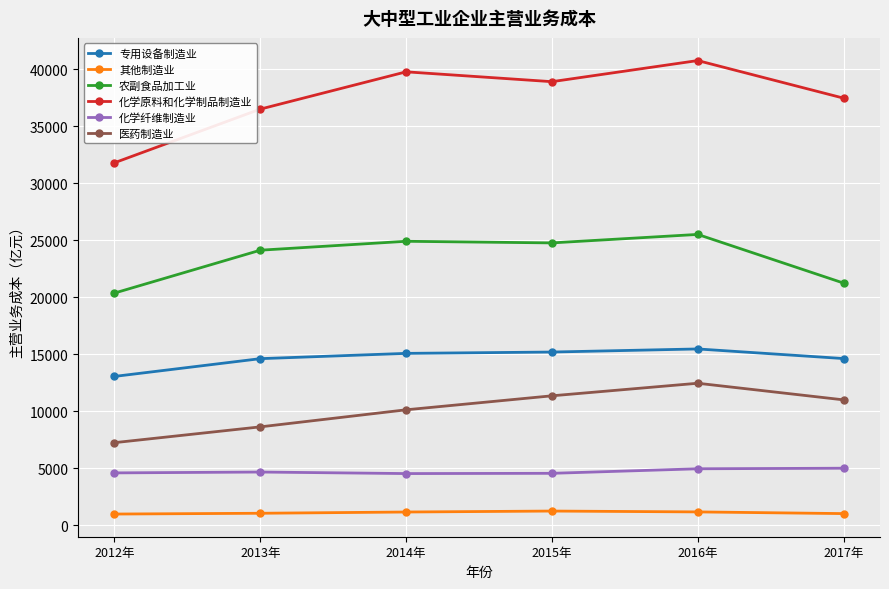

Rank the series at 2016年 from highest to lowest value.

化学原料和化学制品制造业, 农副食品加工业, 专用设备制造业, 医药制造业, 化学纤维制造业, 其他制造业